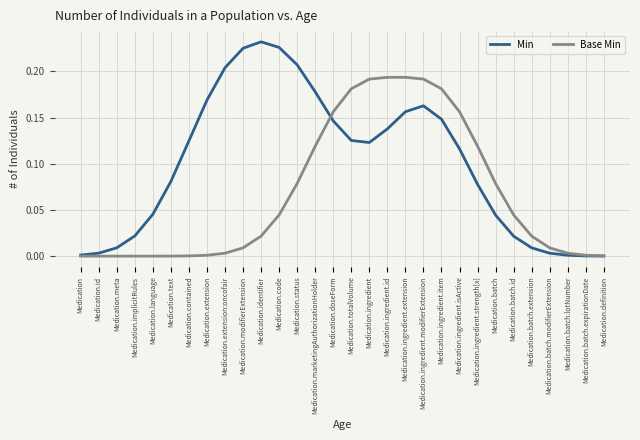

What position from the right is Medication.modifierExtension?

21